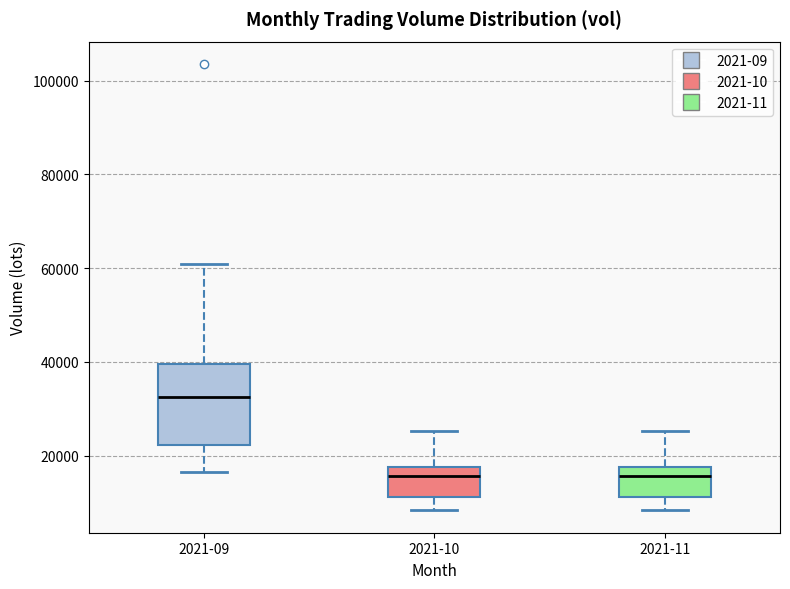

Reading left to right, read every box against the y-axis: the position of its median line, the range the box covers, and the ends of its whiskers. The values are not printed on the chart, so give them approximately, as read against the axis.

2021-09: median 32000, box 22000 to 40000, whiskers 16000 to 60000
2021-10: median 16000, box 12000 to 18000, whiskers 8000 to 26000
2021-11: median 16000, box 12000 to 18000, whiskers 8000 to 26000